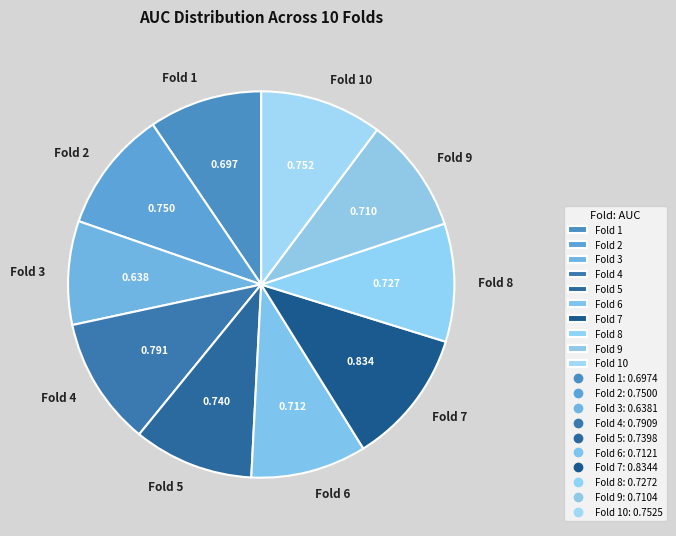

Combined, do Fold 7 and Fold 4 account for over 50%?

No